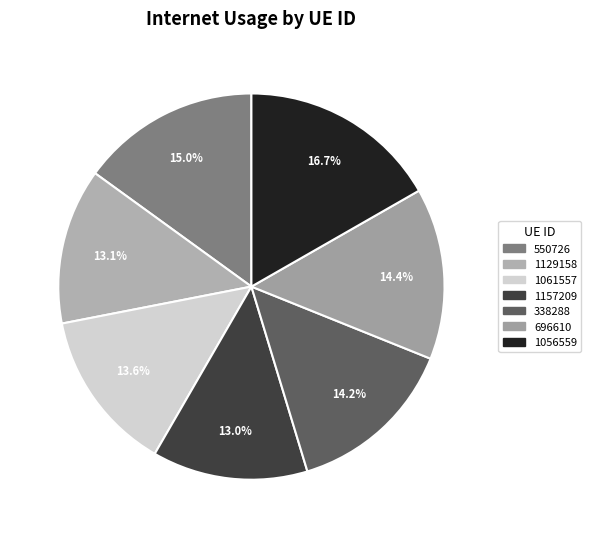

Is it true that 1157209 is 13% of the pie?

True